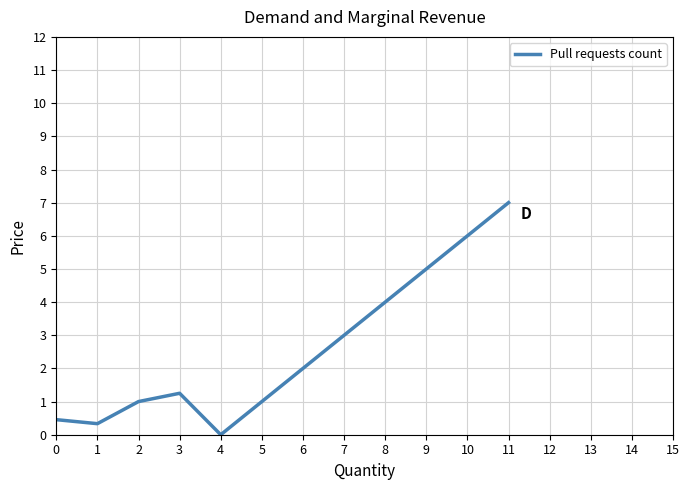

Rank the categories by value from lowest to highest.

4, 1, 0, 2, 3, 11